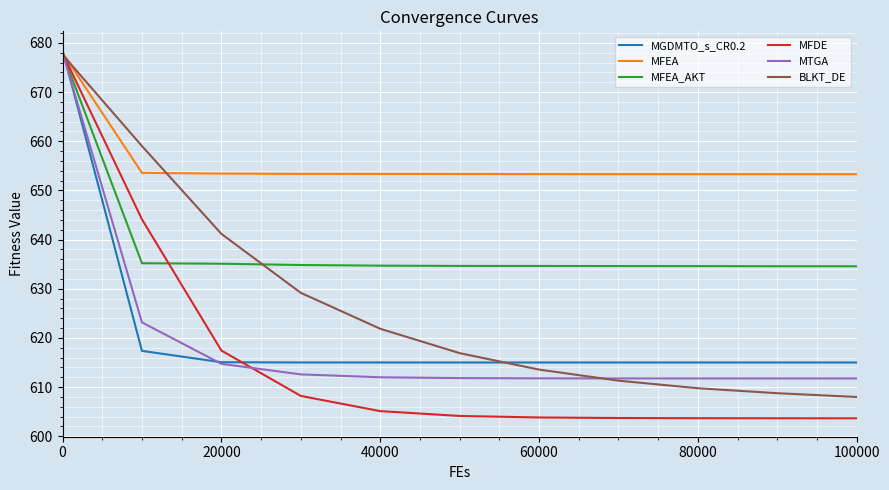

Which series has the widest spread of values?

MFDE